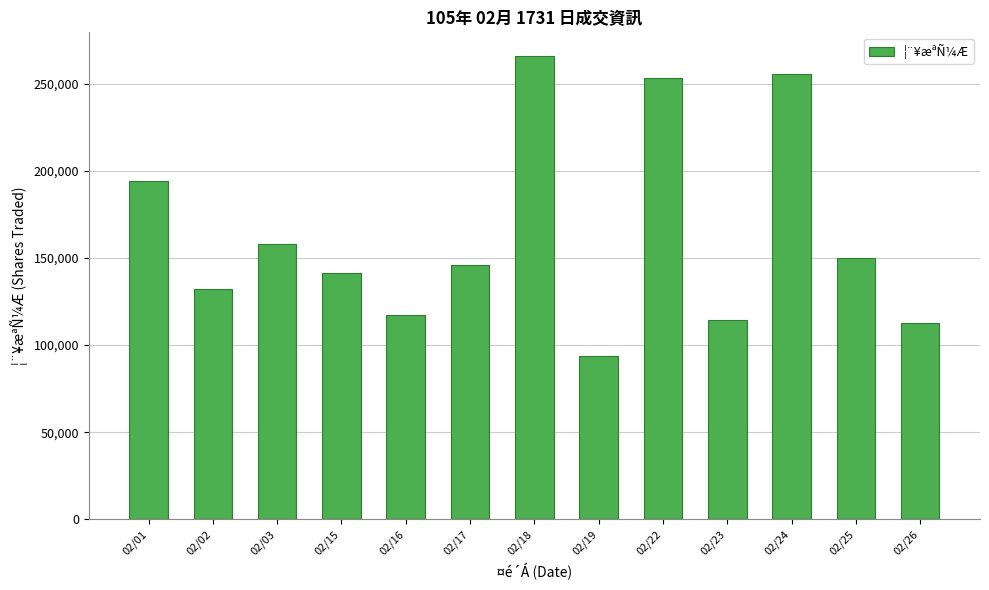

Reading left to right, list all the values displayed in this chart.

02/01=194025	02/02=132050	02/03=158012	02/15=141168	02/16=117126	02/17=146003	02/18=266121	02/19=93850	02/22=253500	02/23=114532	02/24=255284	02/25=150051	02/26=112600